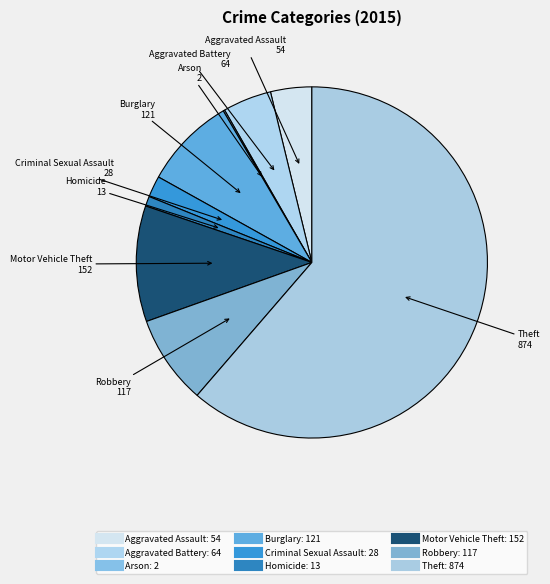

Rank the categories by value from lowest to highest.

Arson, Homicide, Criminal Sexual Assault, Aggravated Assault, Aggravated Battery, Robbery, Burglary, Motor Vehicle Theft, Theft